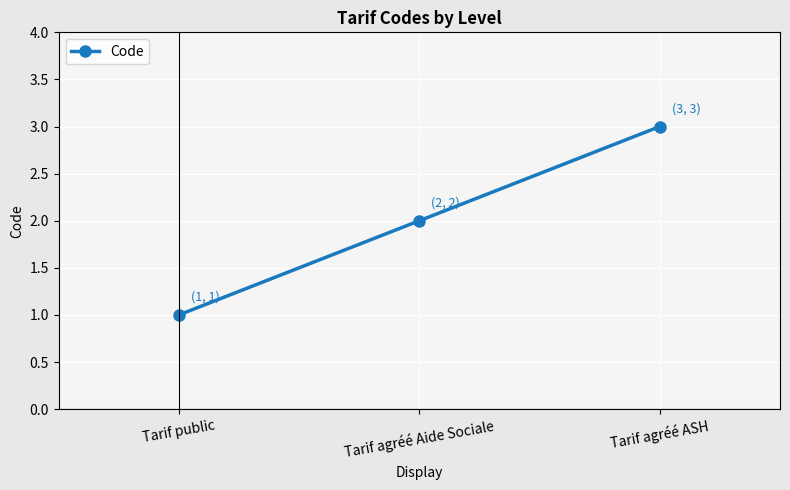

What is the sum of the values at Tarif agréé ASH and Tarif agréé Aide Sociale?

5